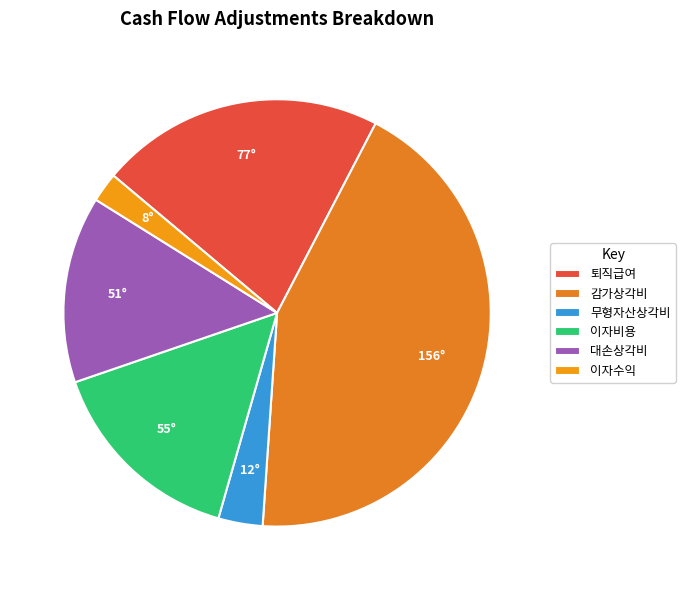

To the nearest percent, what is the difference between the largest and smallest slice percentages?

41%